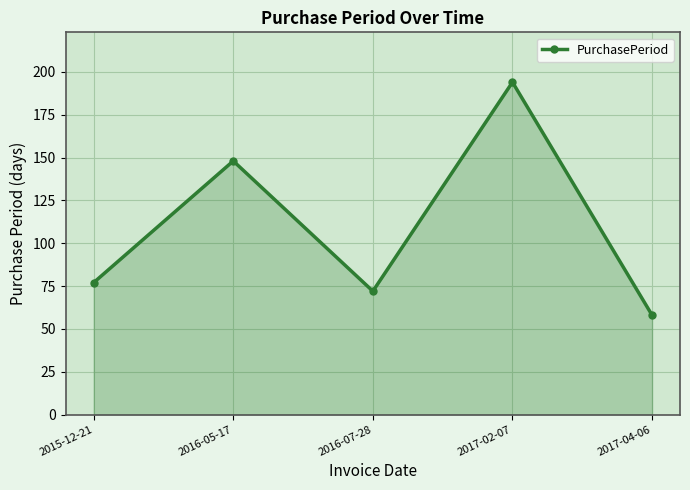

What is the change in value from 2016-07-28 to 2017-04-06?

-14